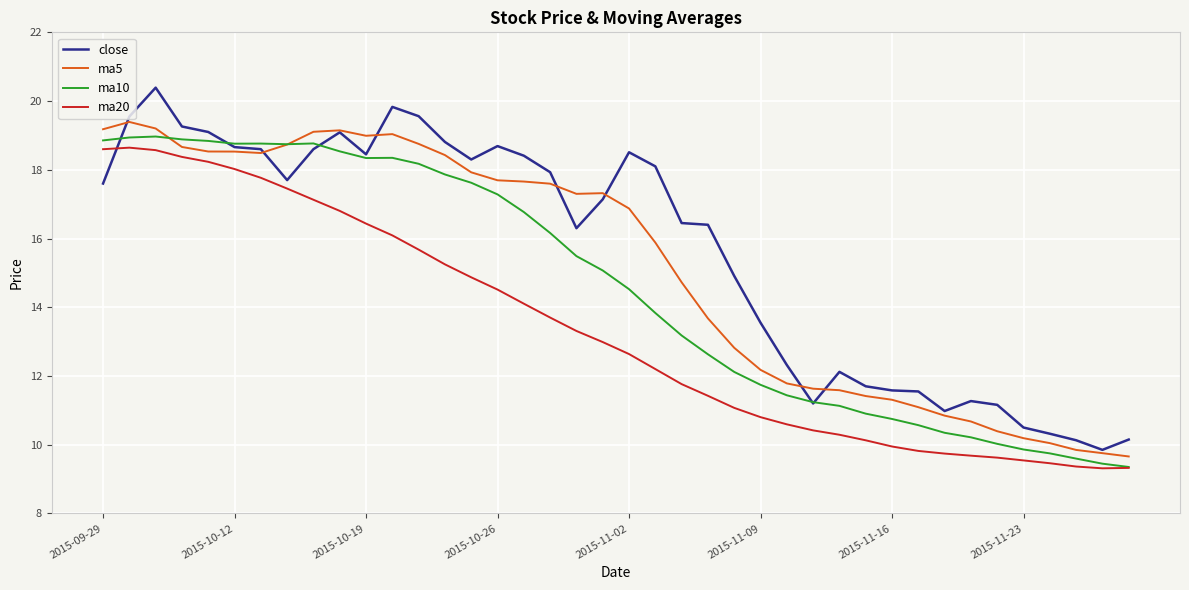

What are all the series names shown in the legend?

close, ma5, ma10, ma20